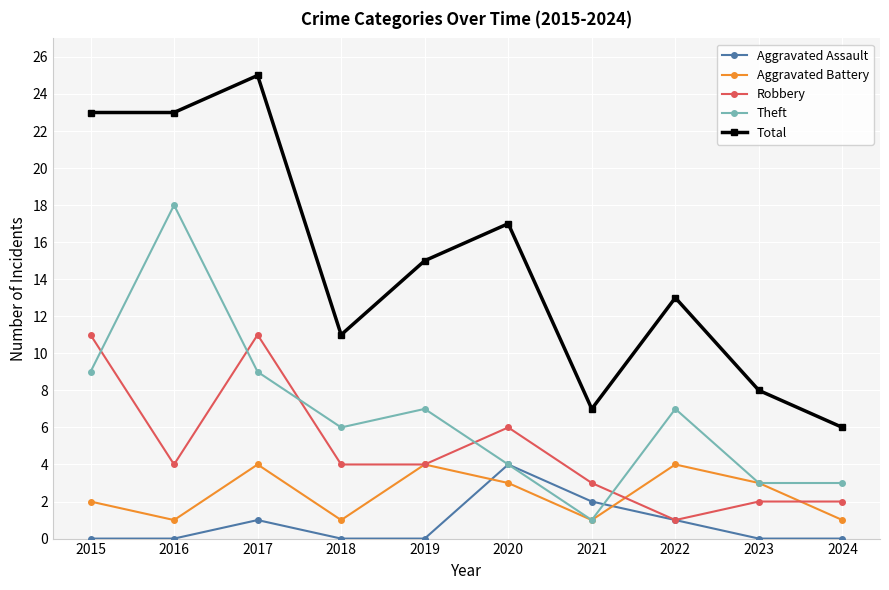

Rank the series at 2015 from lowest to highest value.

Aggravated Assault, Aggravated Battery, Theft, Robbery, Total